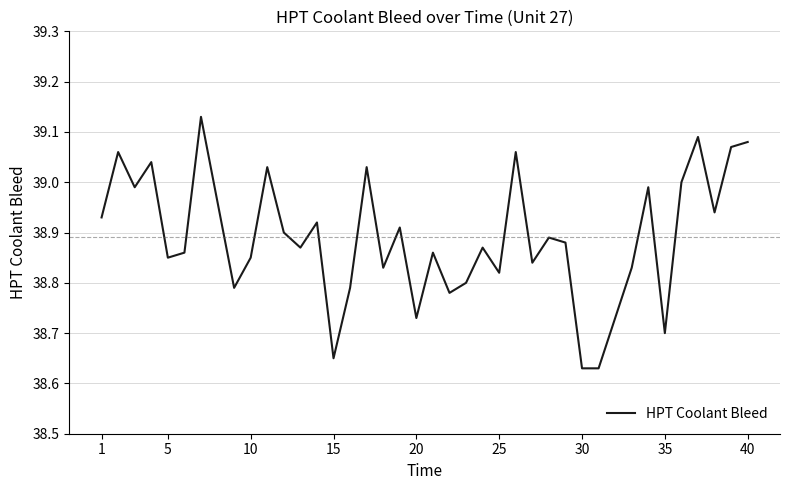

What is the difference between the maximum and minimum values?

0.5